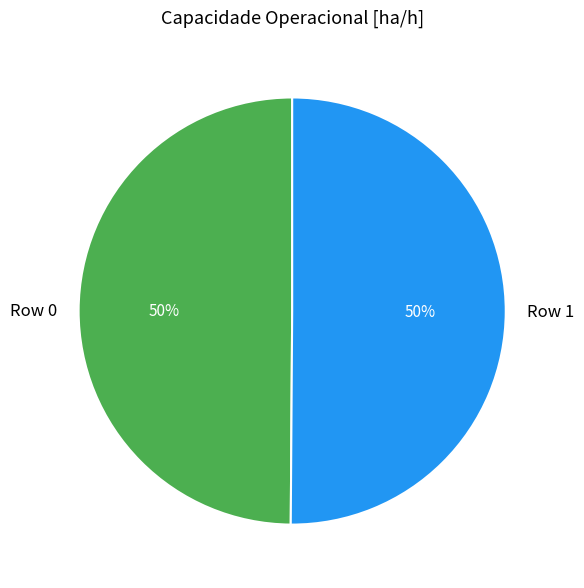

The Row 0 slice represents 60% of the pie. True or false?

False